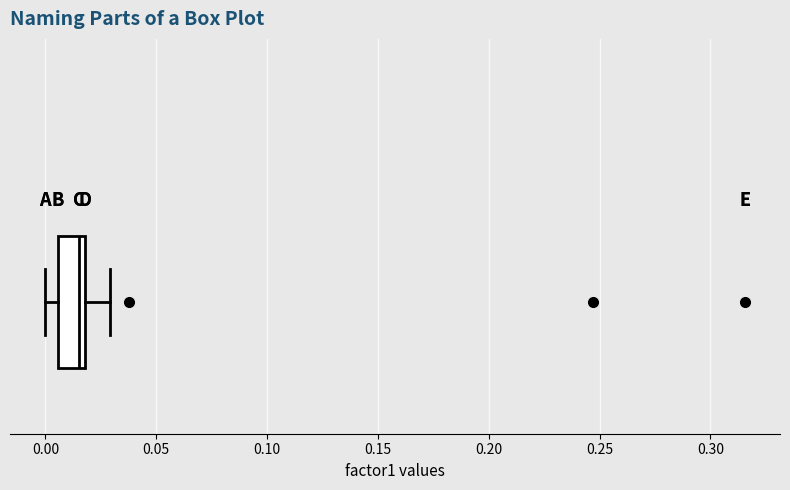

Transcribe this box plot: give where the median line is, the range the box spans, and where the two whiskers end, as read against the x-axis. The values are not printed on the chart, so give them approximately, as read against the axis.

median 0.015, box 0.005 to 0.020, whiskers 0.000 to 0.030